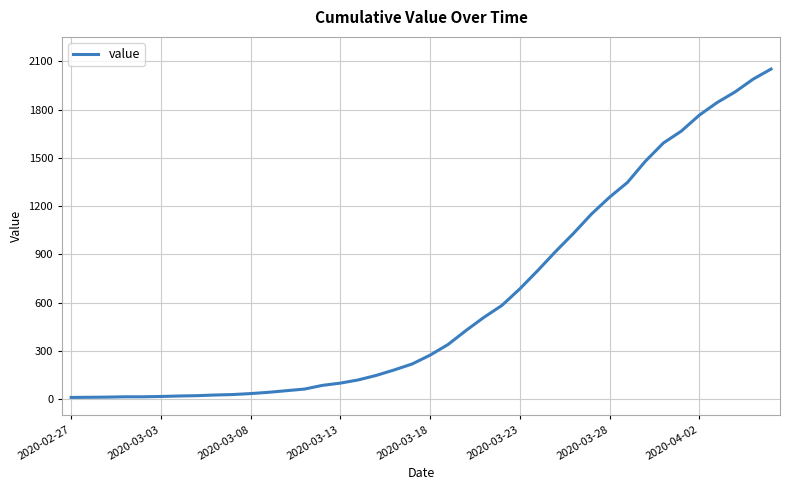

How many lines are shown in the chart?

1